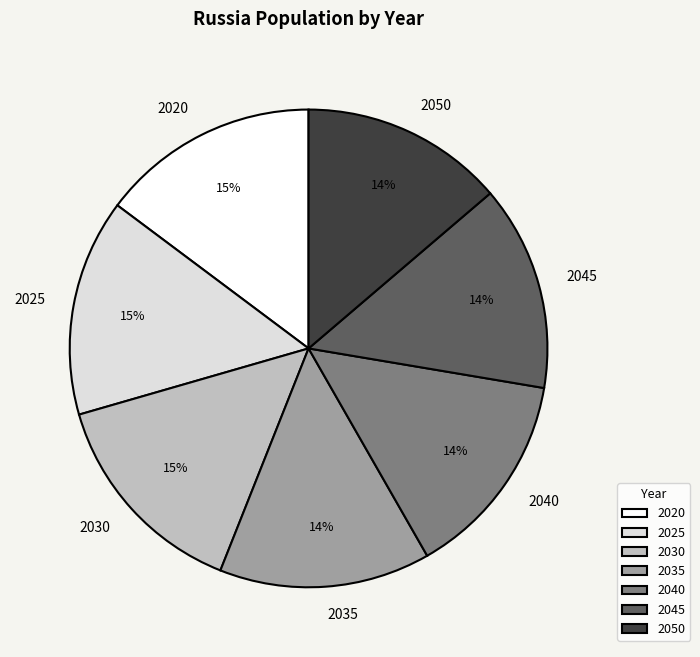

Approximately how many times larger is the value at 2050 compared to 2045?

1.0